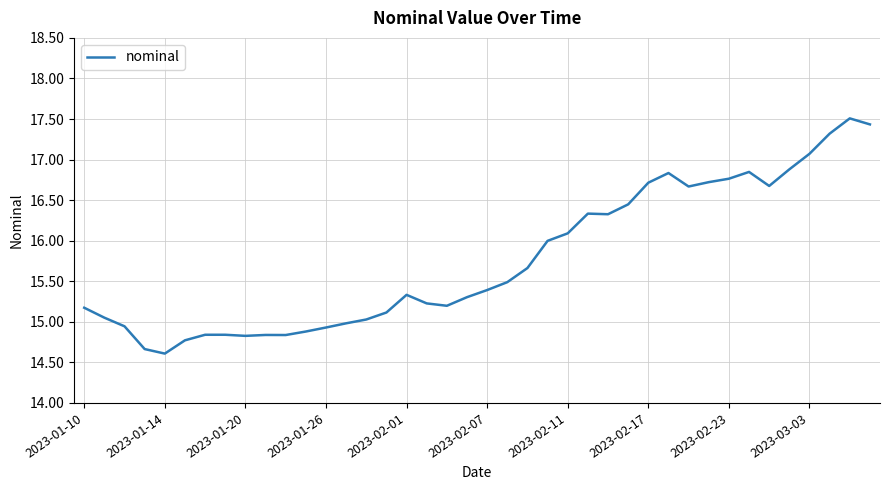

What is the difference between the maximum and minimum values?

2.9